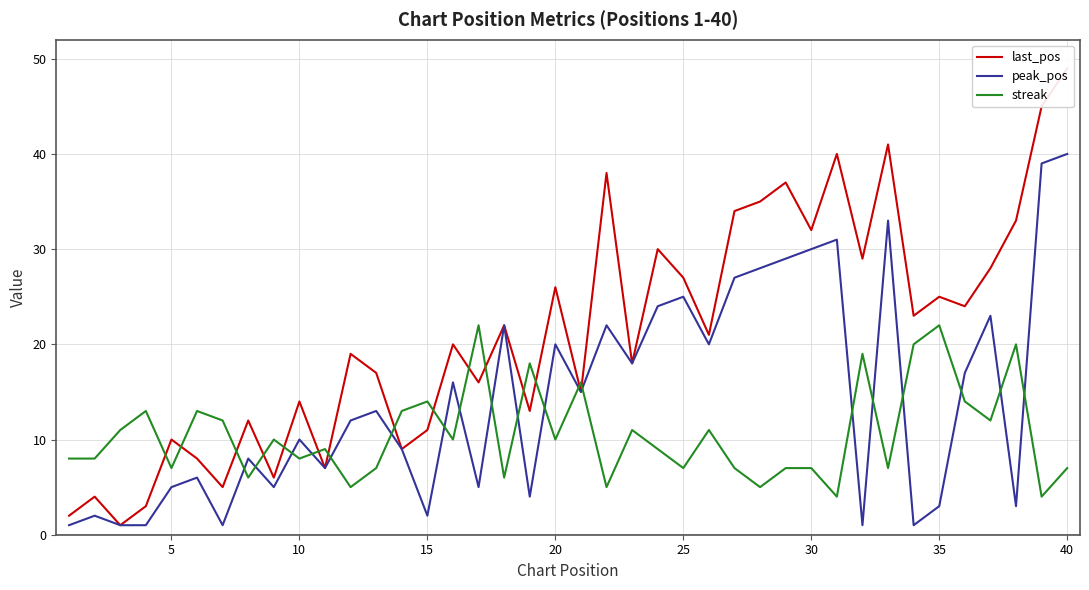

What is the sum of all streak values?

424